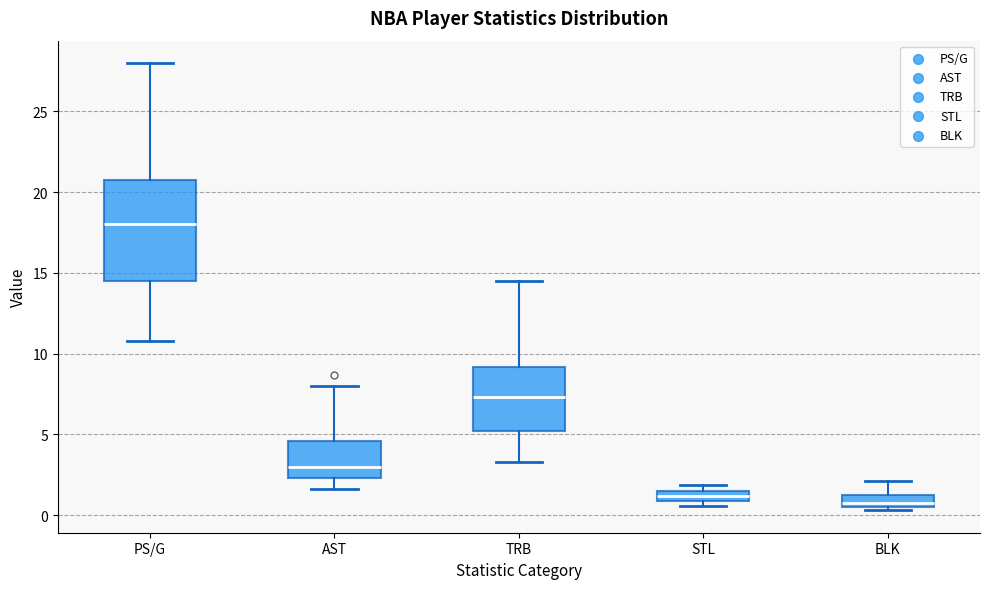

Comparing the boxes themselves (not the whiskers), which one is the tallest?

PS/G